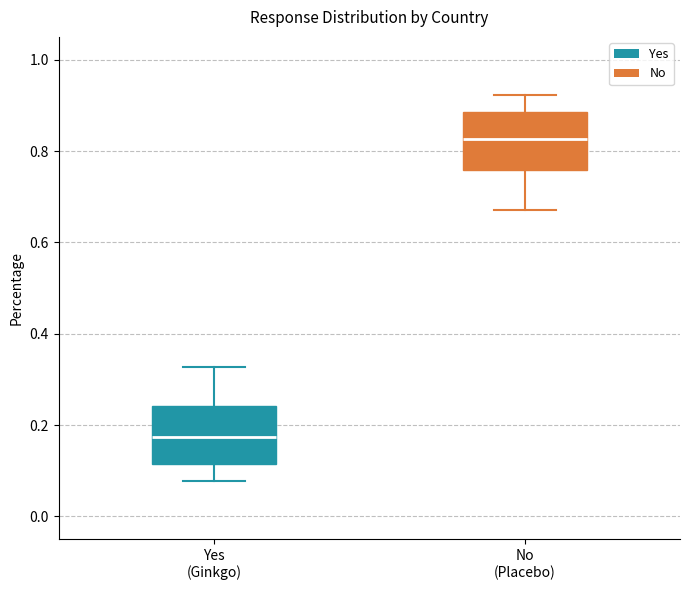

Which box's median line is the highest?

No (Placebo)